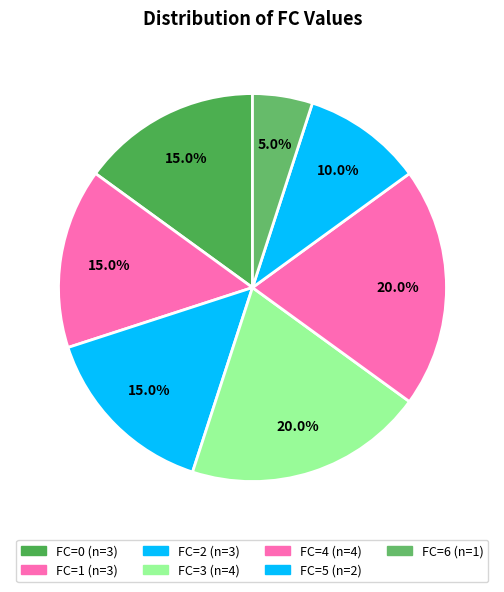

Is there a majority slice in this chart?

No